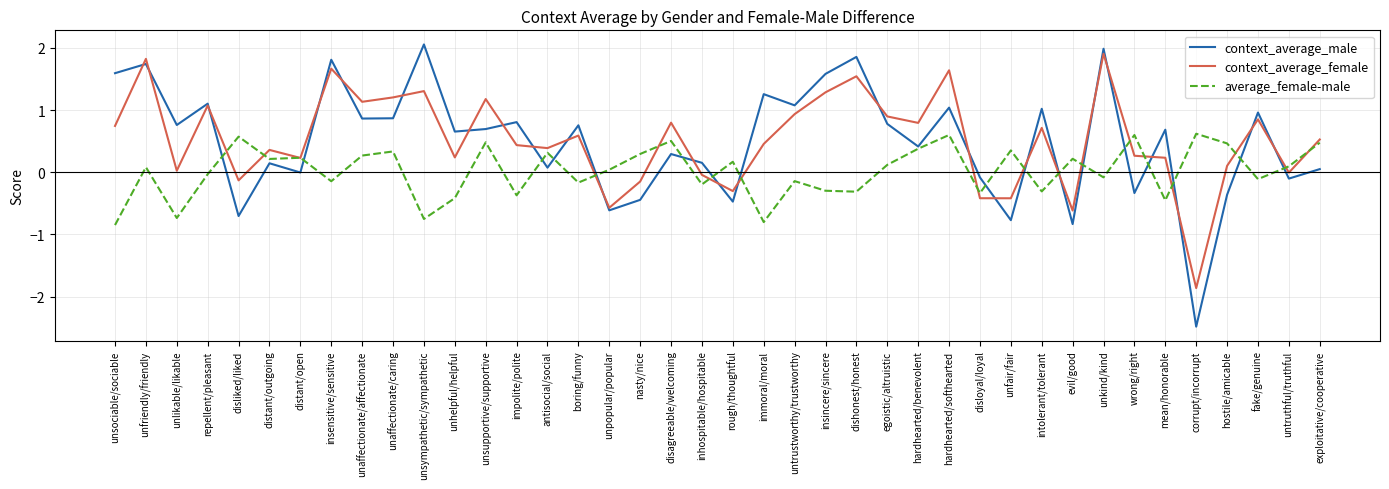

Where is the first local maximum for context_average_male?

unfriendly/friendly